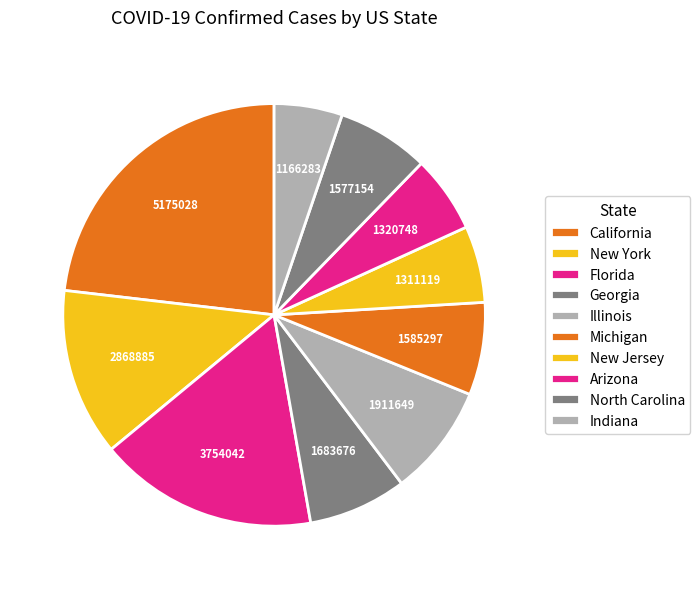

Does Arizona represent more than half of the total?

No